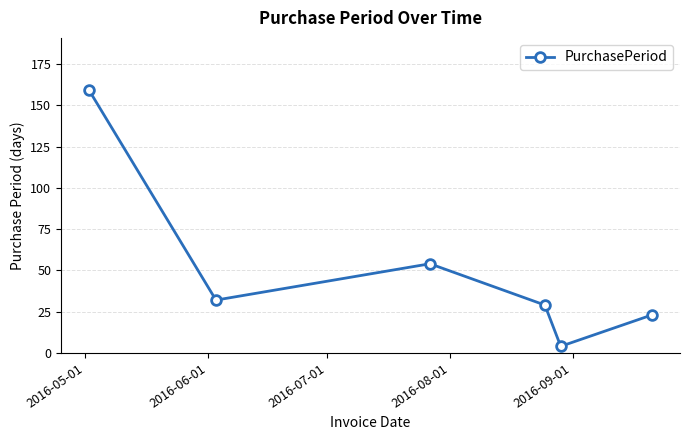

What is the minimum value shown in the chart?

4